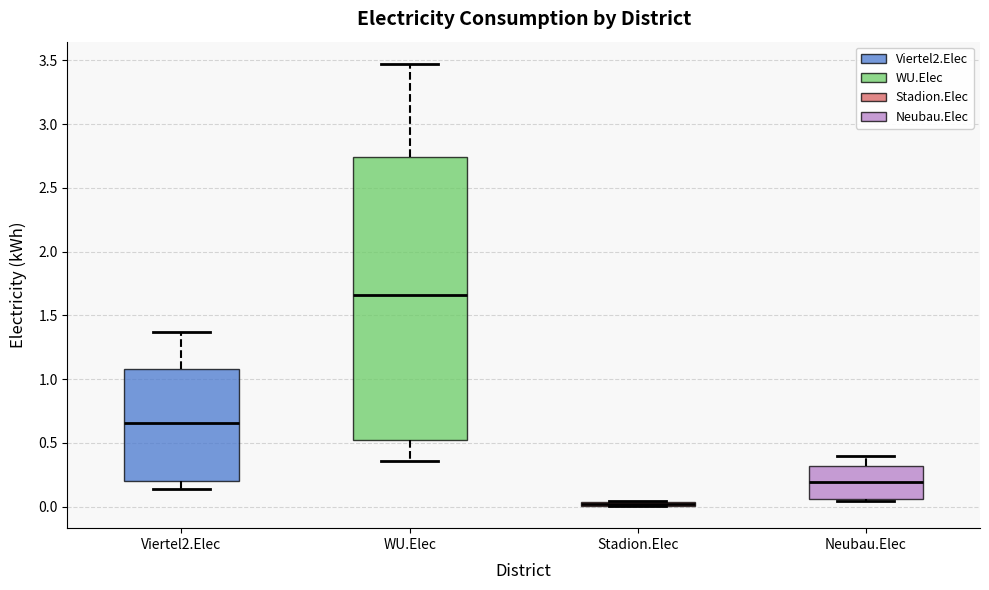

Comparing the boxes themselves (not the whiskers), which one is the tallest?

WU.Elec